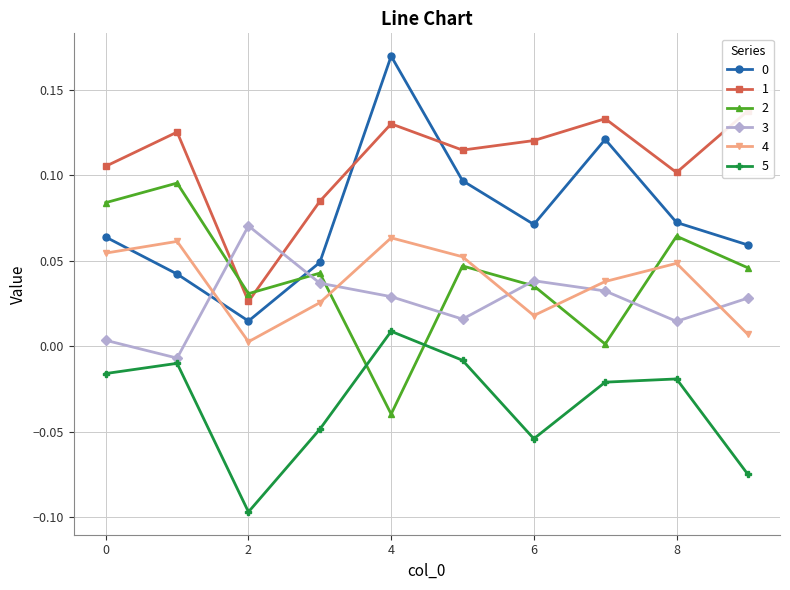

Reading right to left, list all the values displayed in this chart.

0: 9=0.1	8=0.1	7=0.1	6=0.1	5=0.1	4=0.2	3=0.0	2=0.0	1=0.0	0=0.1
1: 9=0.1	8=0.1	7=0.1	6=0.1	5=0.1	4=0.1	3=0.1	2=0.0	1=0.1	0=0.1
2: 9=0.0	8=0.1	7=0.0	6=0.0	5=0.0	4=-0.0	3=0.0	2=0.0	1=0.1	0=0.1
3: 9=0.0	8=0.0	7=0.0	6=0.0	5=0.0	4=0.0	3=0.0	2=0.1	1=-0.0	0=0.0
4: 9=0.0	8=0.0	7=0.0	6=0.0	5=0.1	4=0.1	3=0.0	2=0.0	1=0.1	0=0.1
5: 9=-0.1	8=-0.0	7=-0.0	6=-0.1	5=-0.0	4=0.0	3=-0.0	2=-0.1	1=-0.0	0=-0.0